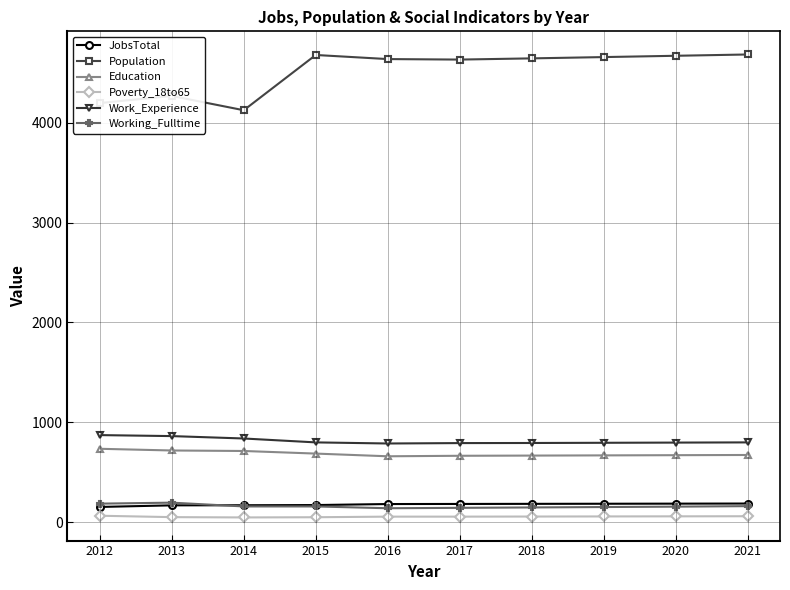

How many data points in Education are less than 674?

5